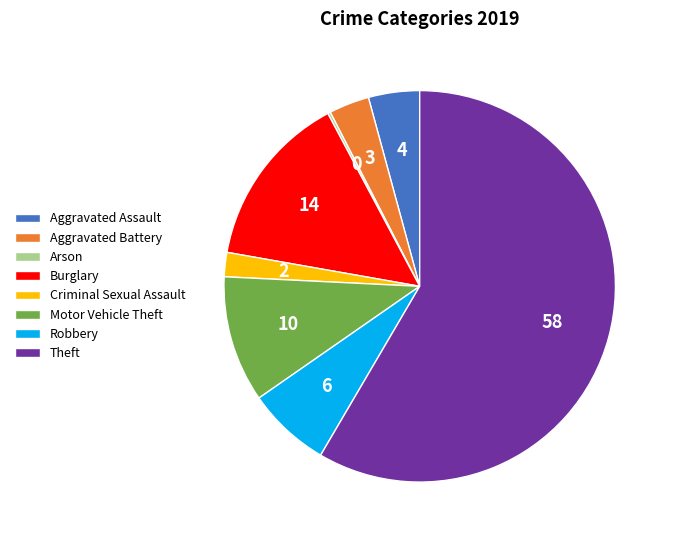

Is the sum of Criminal Sexual Assault and Theft greater than half?

Yes